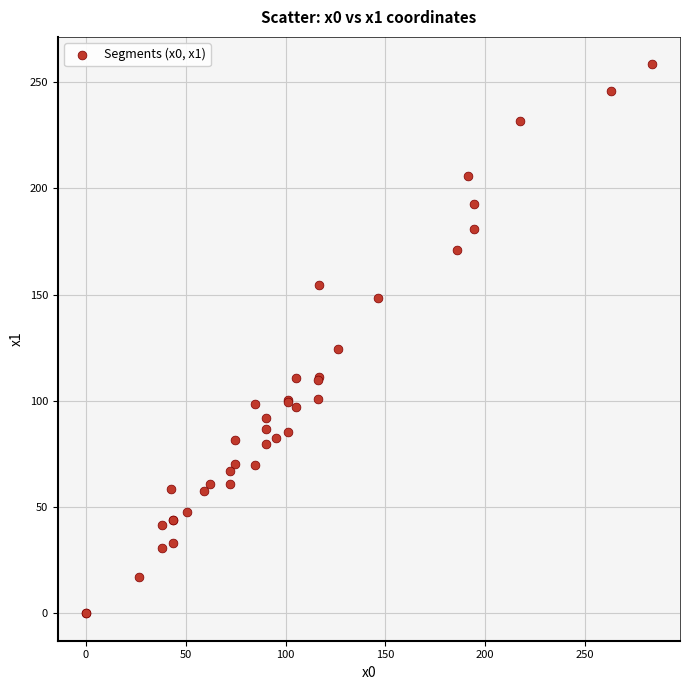

What Y value in the scatter plot is closest to 129?

124.4